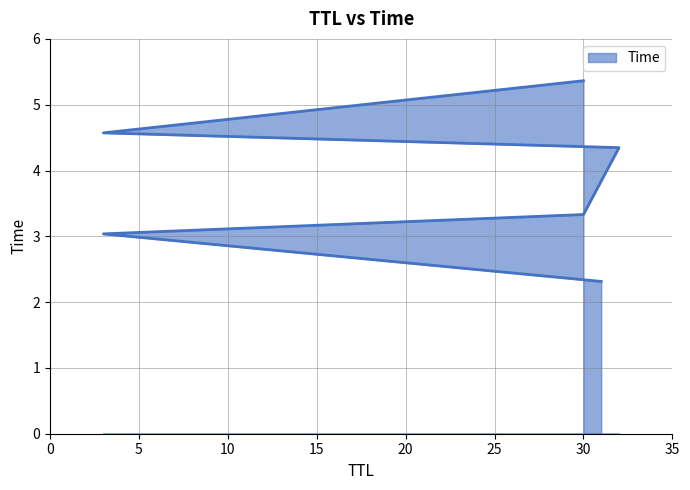

The chart shows a value of 4.3 at 32. True or false?

True